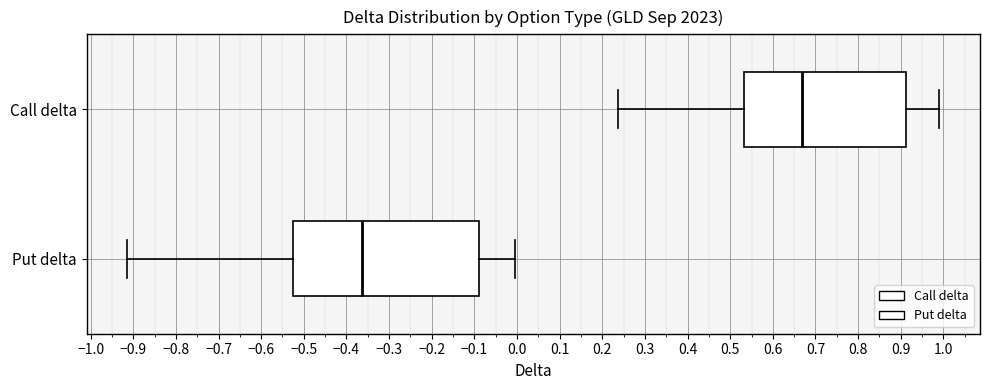

Which box's median line is the furthest to the right?

Call delta